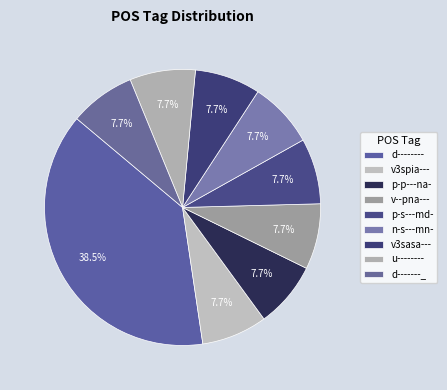

How many segments does this pie chart have?

9